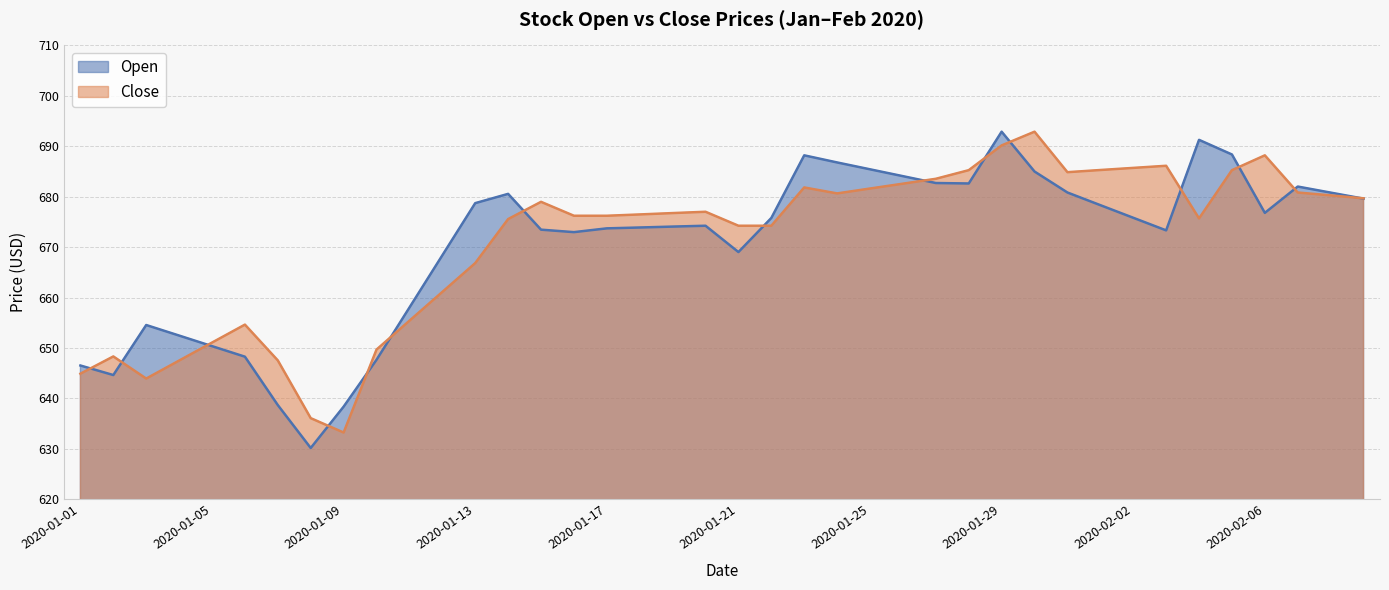

At which label does Close reach its peak?

2020-01-30